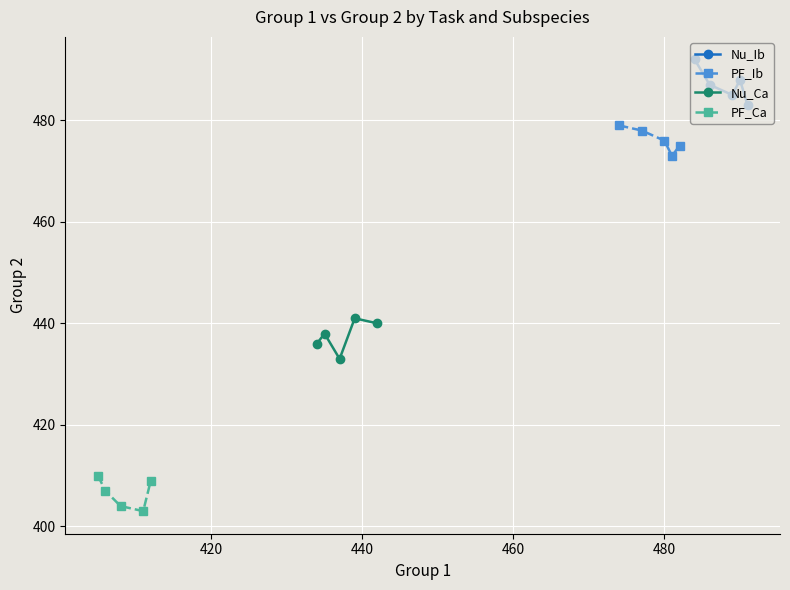

What is the maximum value for Nu_Ib?

492